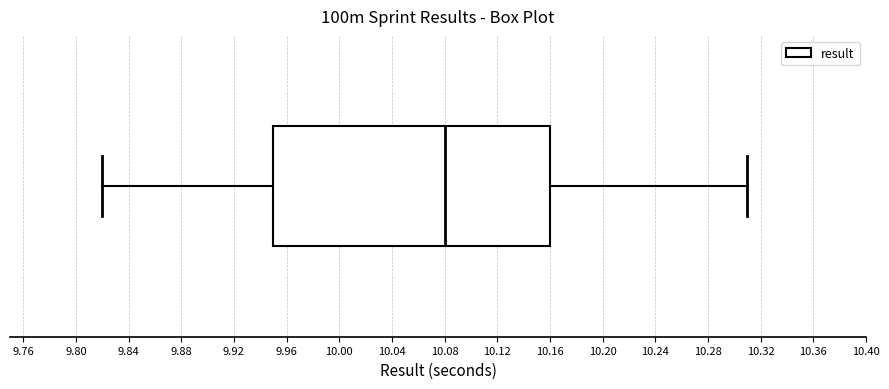

Where is the right edge of the box on the x-axis? The values are not printed on the chart, so give them approximately, as read against the axis.

10.16